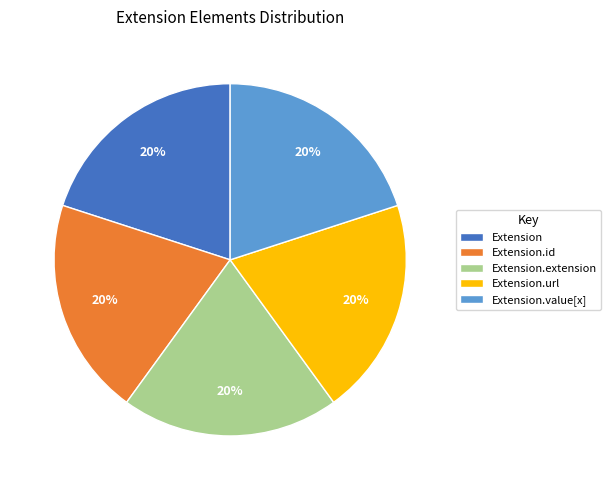

Count the number of slices in the pie.

5